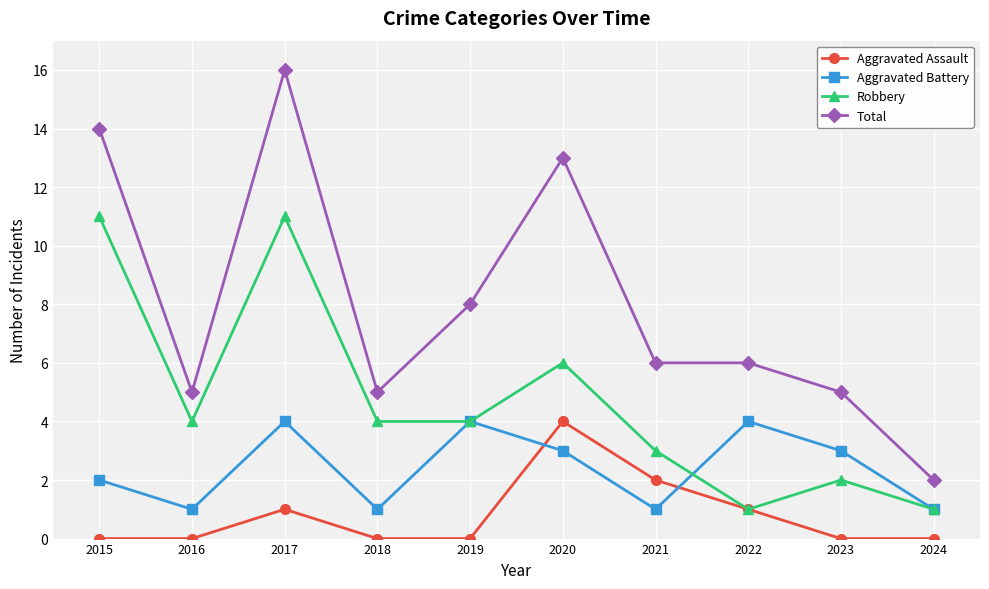

Between 2016 and 2020, which series saw the biggest shift?

Total